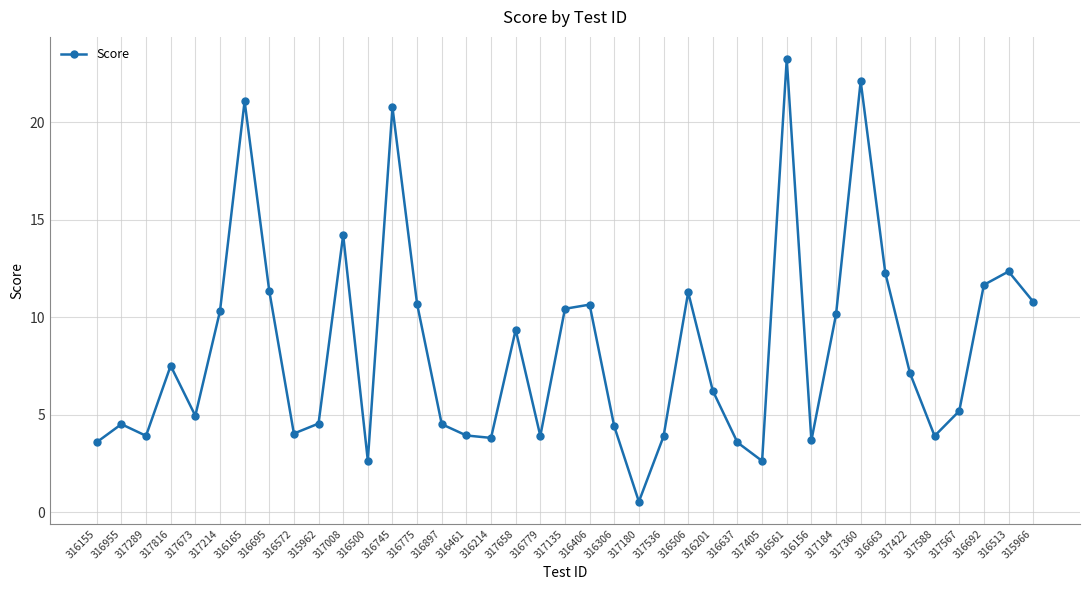

Which label corresponds to the largest value in the chart?

316561